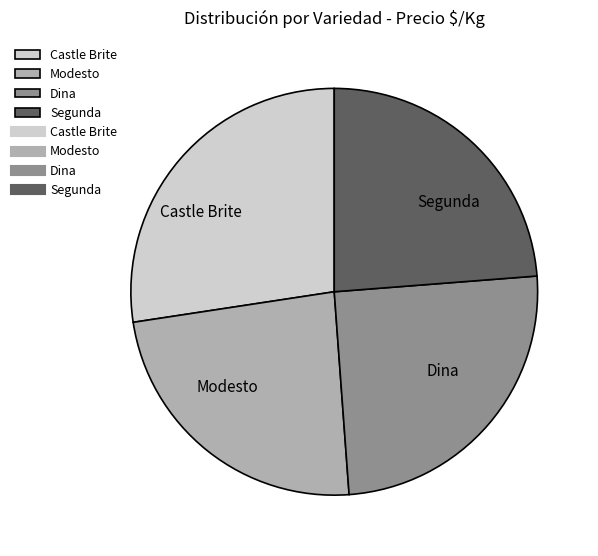

How many segments does this pie chart have?

4